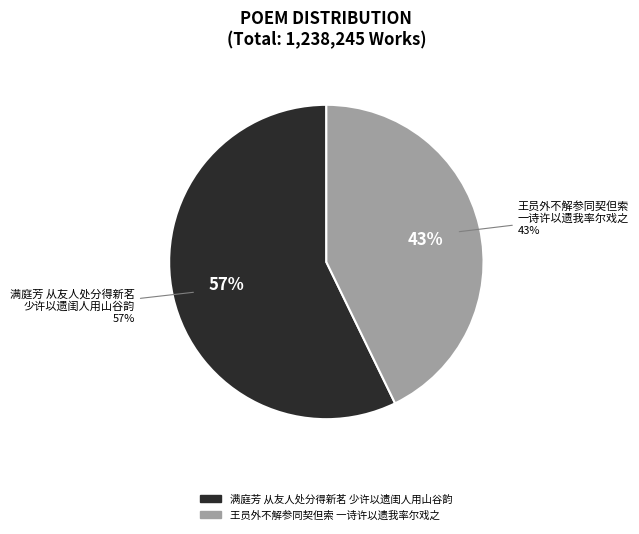

Which has a higher value, 王员外不解参同契但索一诗许以遗我率尔戏之 or 满庭芳  从友人处分得新茗少许以遗闺人用山谷韵?

满庭芳  从友人处分得新茗少许以遗闺人用山谷韵